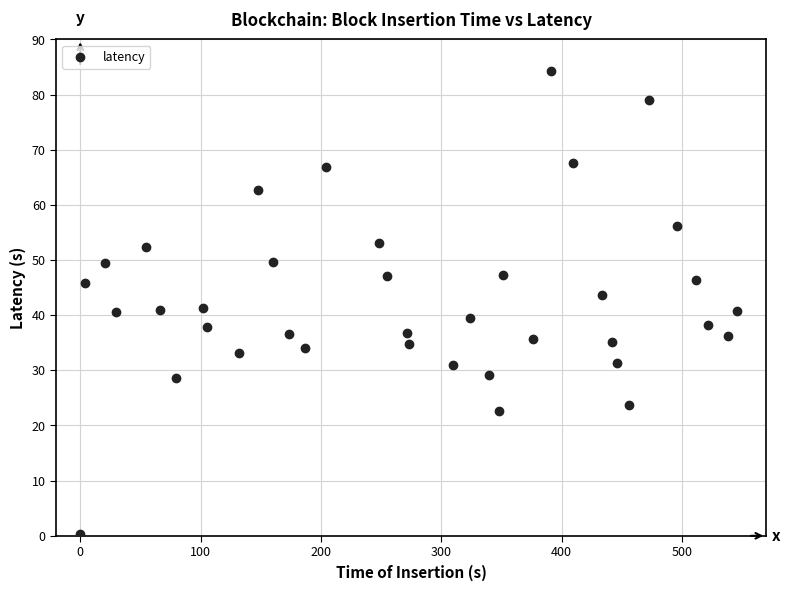

What is the range of Y values (max minus min)?

84.0